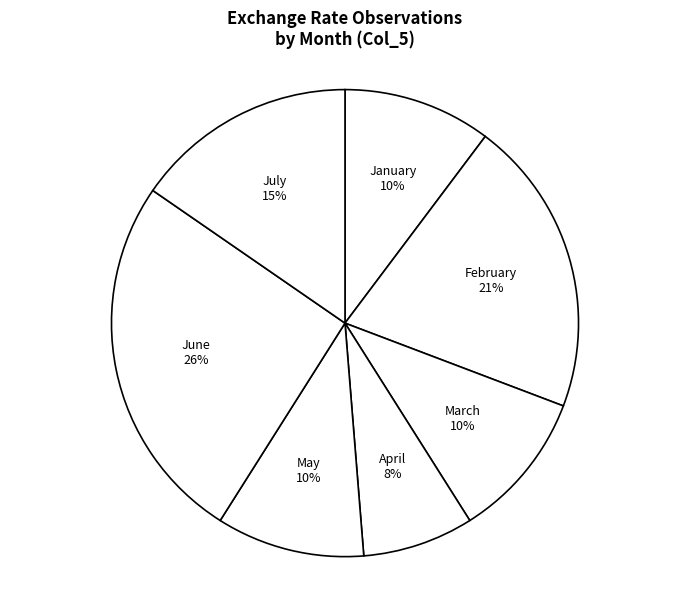

Is it true that April is 8% of the pie?

True